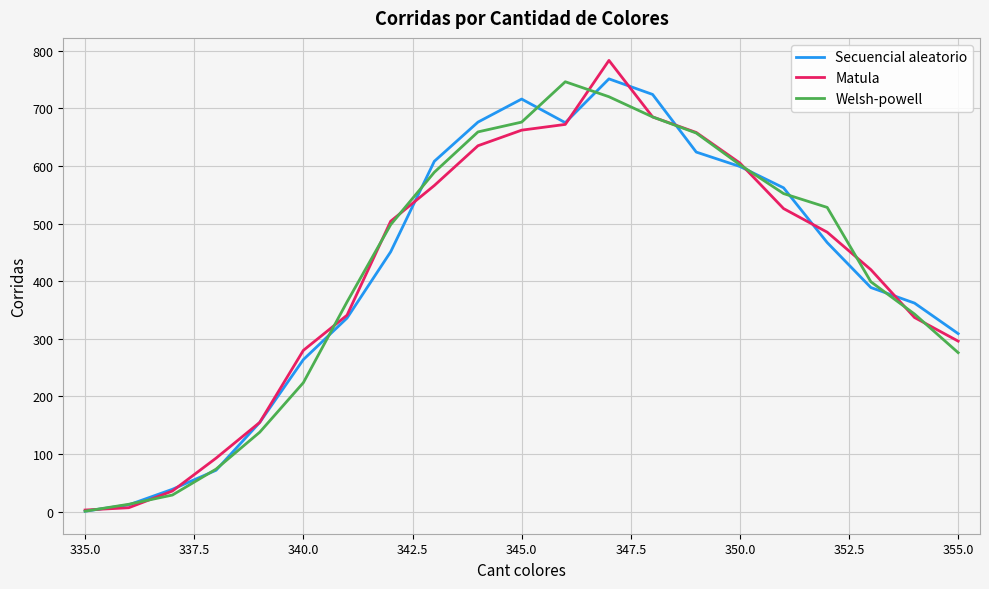

What is the greatest value displayed?

783